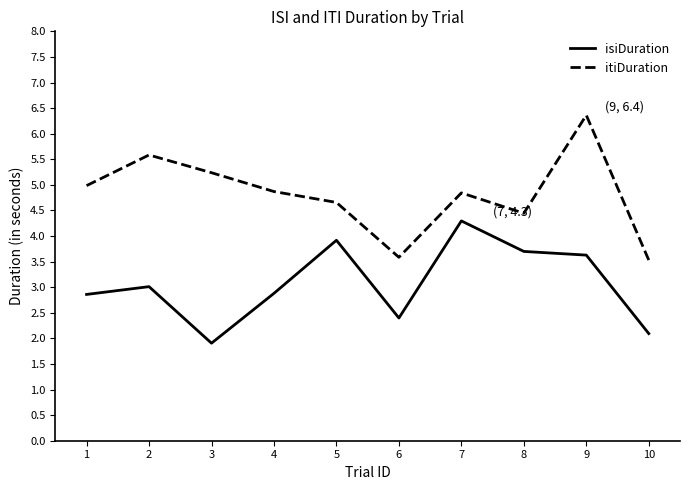

List the series in order of their overall mean, highest first.

itiDuration, isiDuration